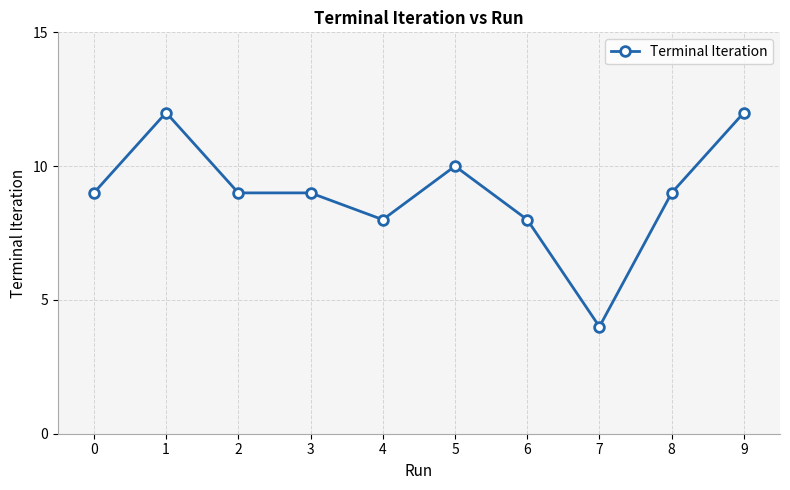

How many values are between 8 and 10?

7